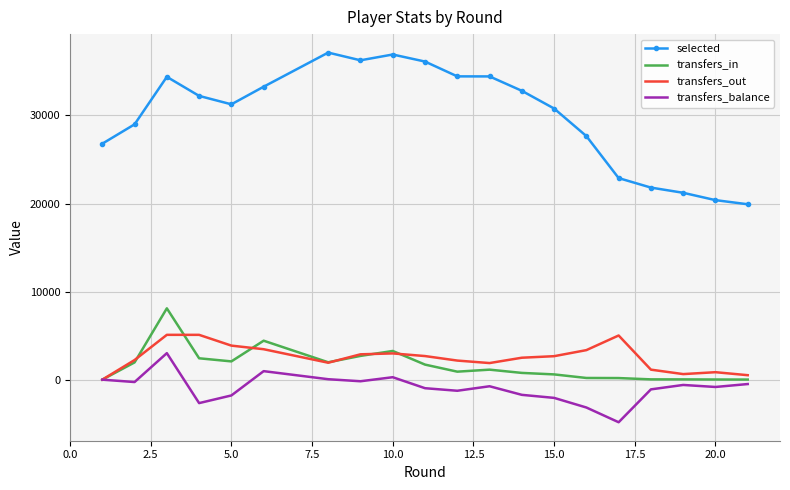

True or false: transfers_in and selected intersect in this chart.

False